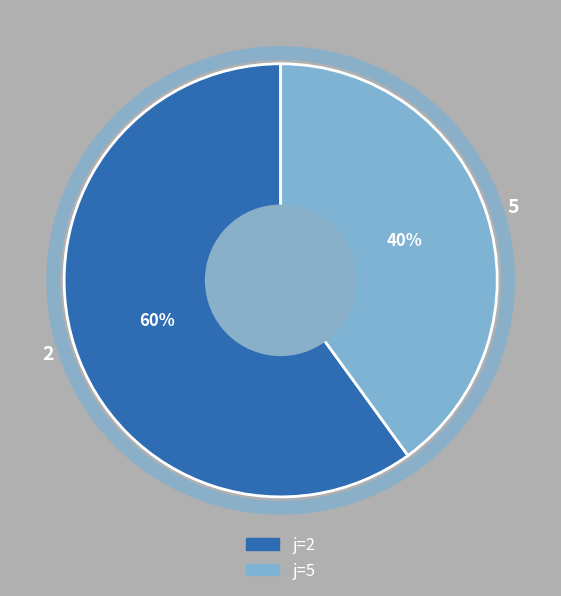

Is the sum of 5 and 2 greater than half?

Yes